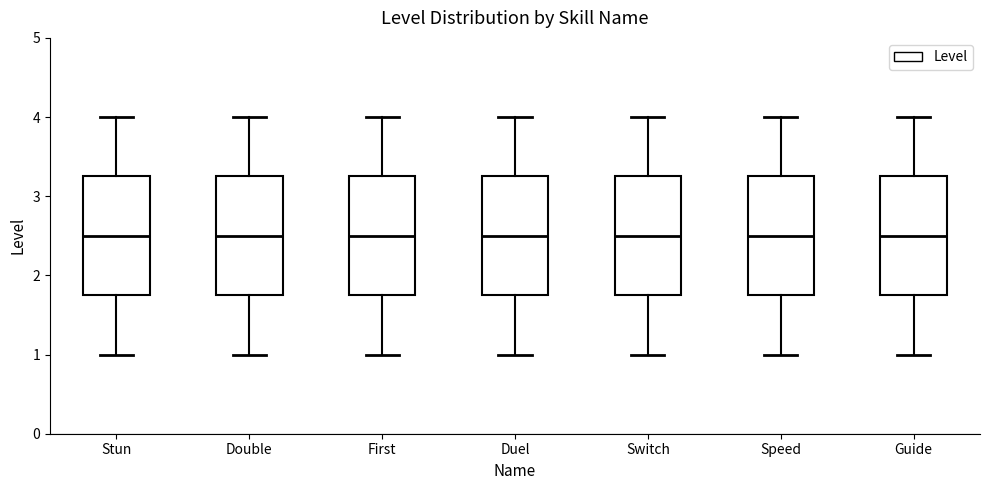

Where does the lower whisker of the box for Double end on the y-axis? The values are not printed on the chart, so give them approximately, as read against the axis.

1.0